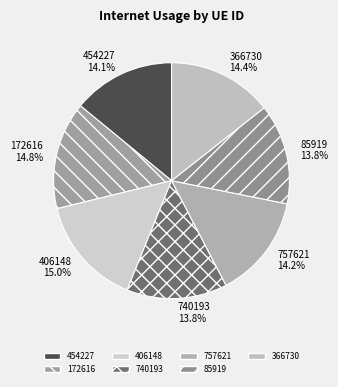

To the nearest percent, what is the combined percentage of 366730 and 740193?

28%